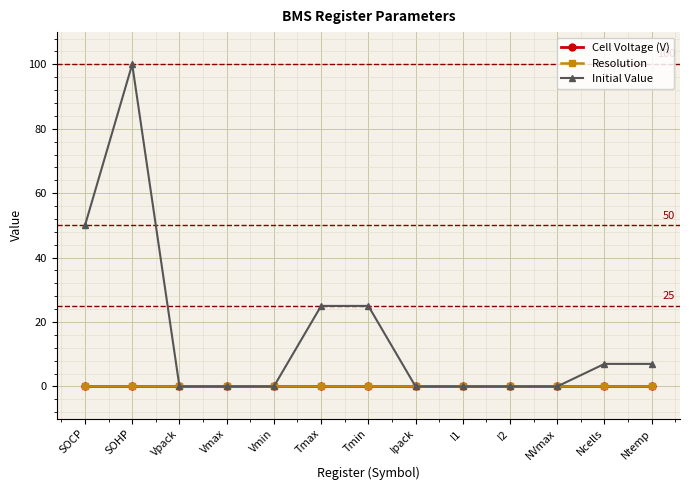

How many lines are shown in the chart?

3